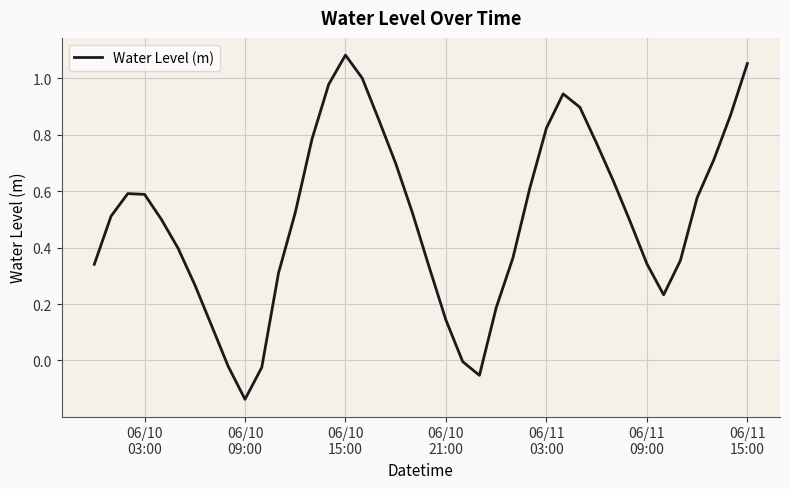

What is the smallest value displayed?

-0.1